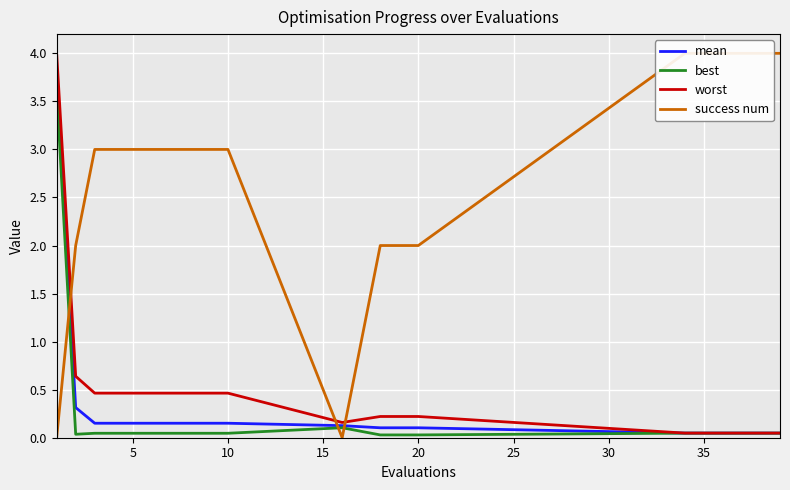

The value of mean at 15 is 0.0. True or false?

False